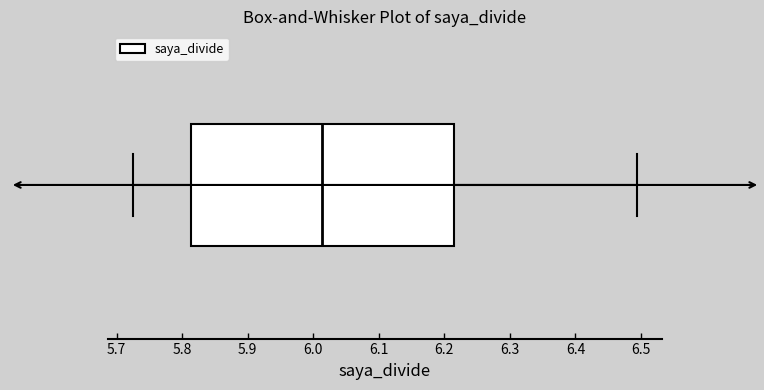

Where is the left edge of the box on the x-axis? The values are not printed on the chart, so give them approximately, as read against the axis.

5.81